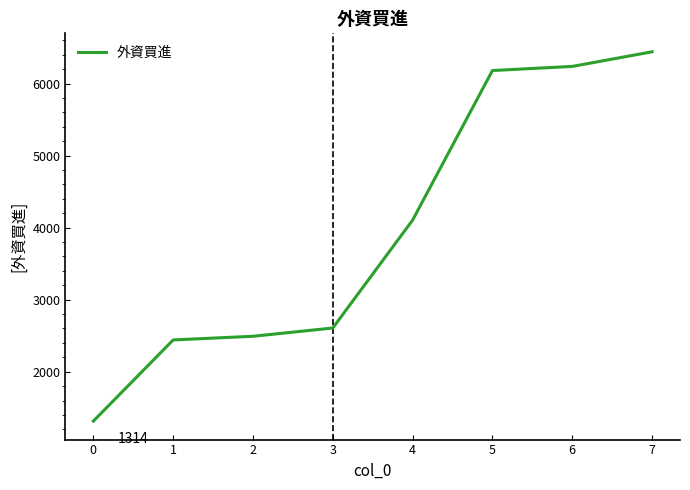

What is the greatest value displayed?

6442